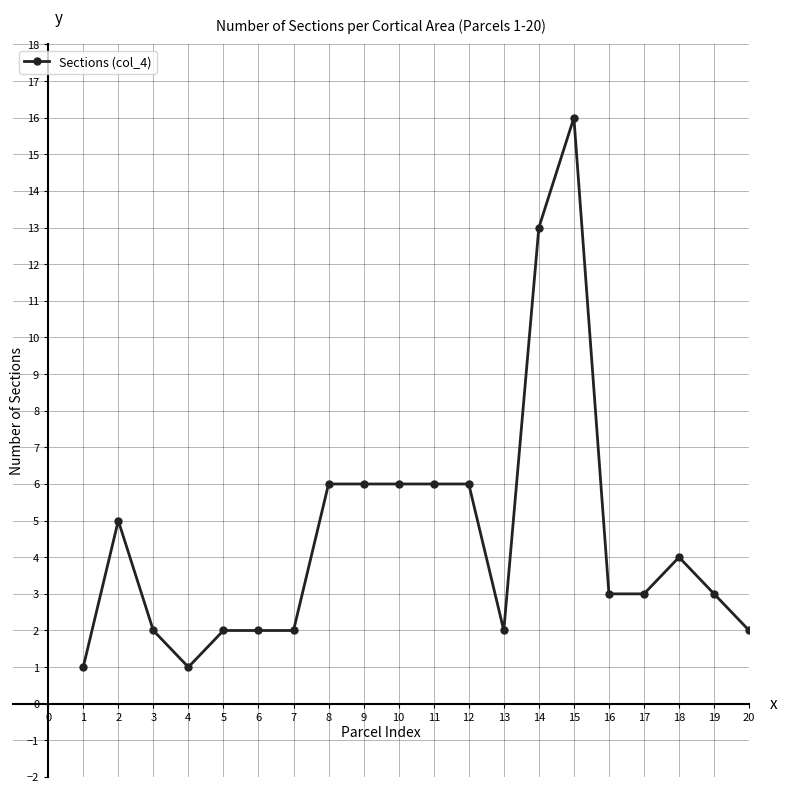

What is the difference between the maximum and minimum values?

15